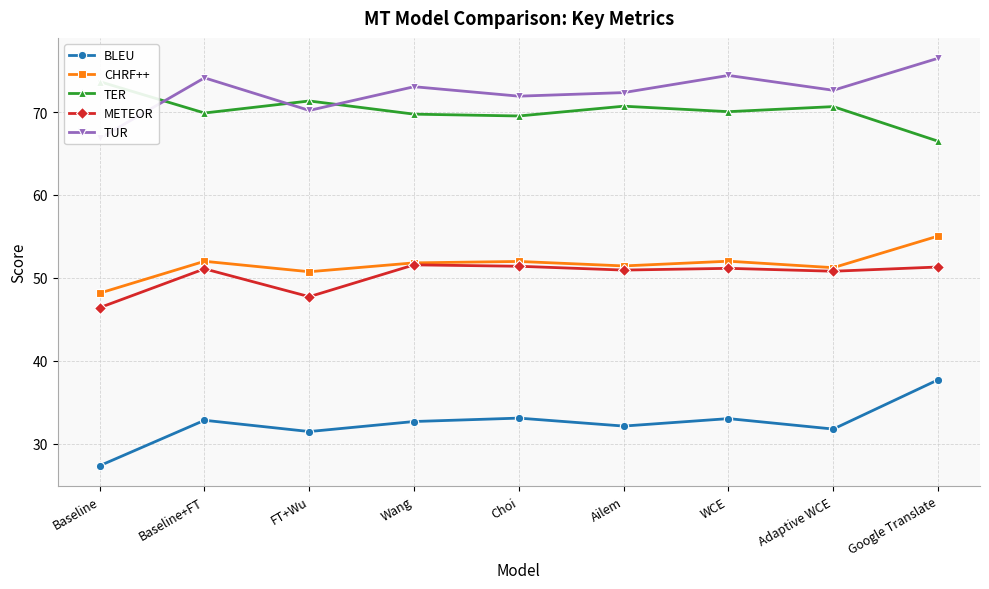

The value of METEOR at Ailem is 66.9. True or false?

False